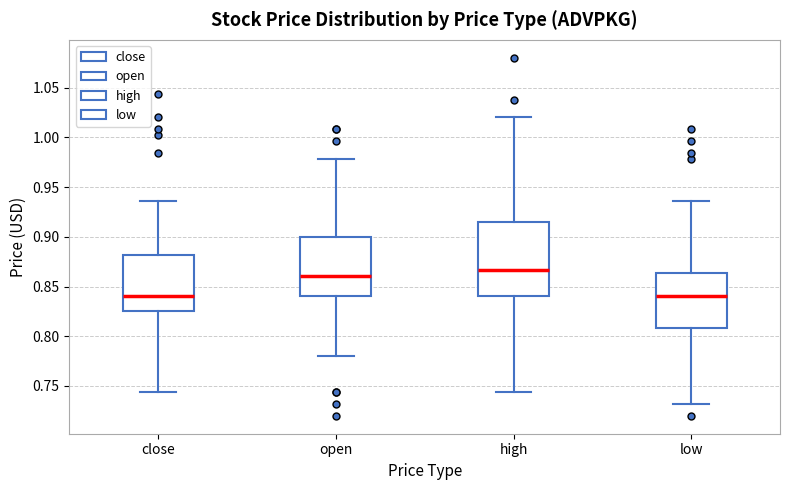

Comparing the boxes themselves (not the whiskers), which one is the tallest?

high